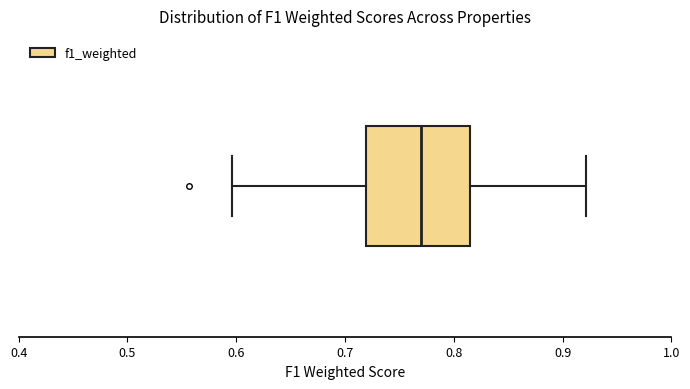

Read this box plot against the x-axis: the position of the median line, the range covered by the box, and the ends of both whiskers. The values are not printed on the chart, so give them approximately, as read against the axis.

median 0.77, box 0.72 to 0.82, whiskers 0.60 to 0.92